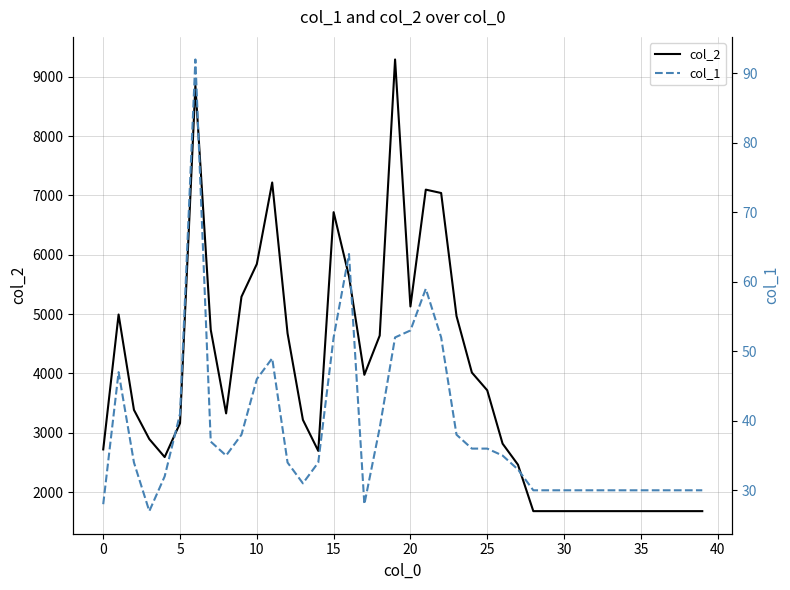

Does the chart have visible grid lines?

Yes